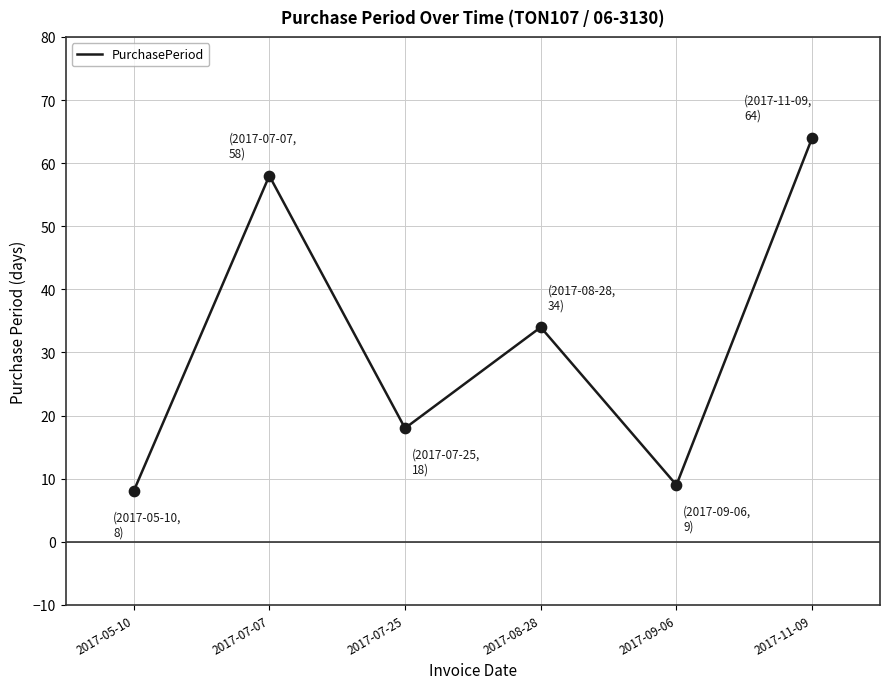

What is the change in value from 2017-05-10 to 2017-08-28?

+26